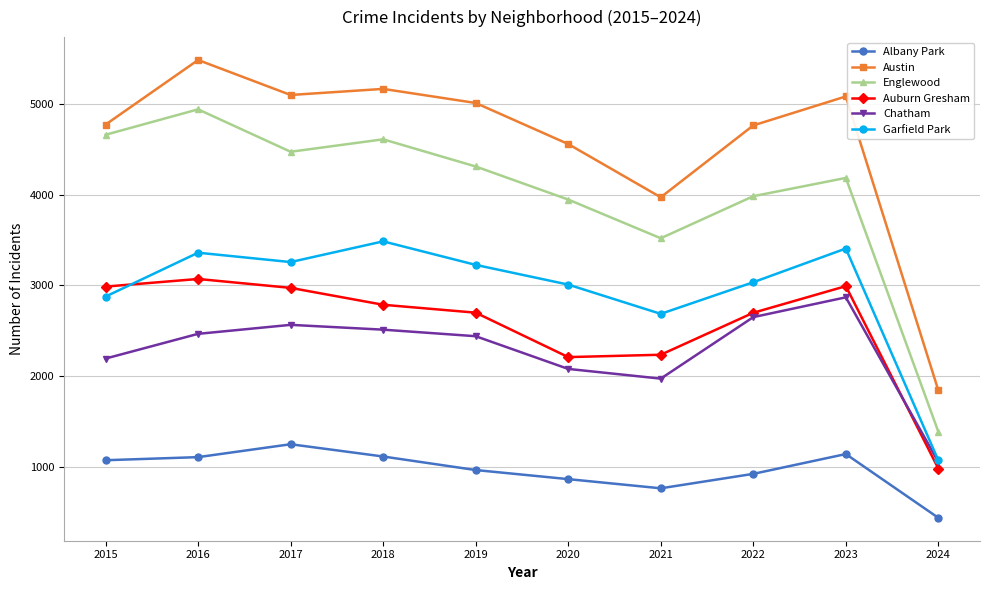

True or false: Garfield Park and Albany Park cross at least once.

False